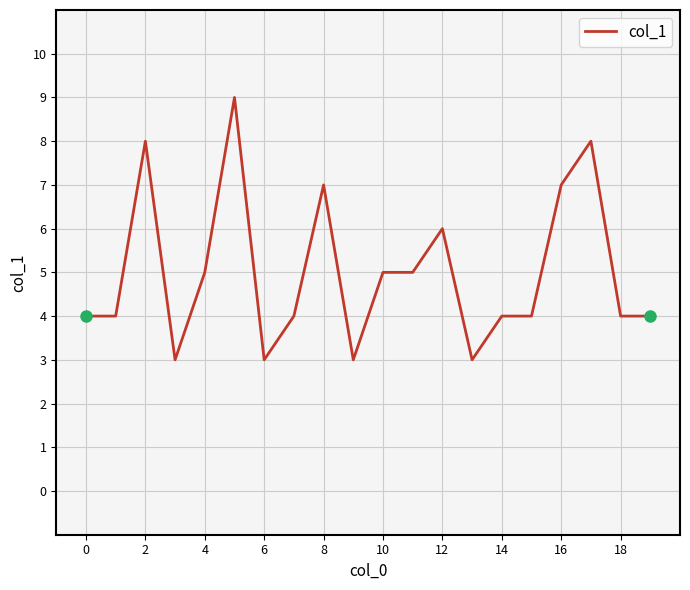

Reading left to right, transcribe all the data shown in this chart.

4	4	8	3	5	9	3	4	7	3	5	5	6	3	4	4	7	8	4	4